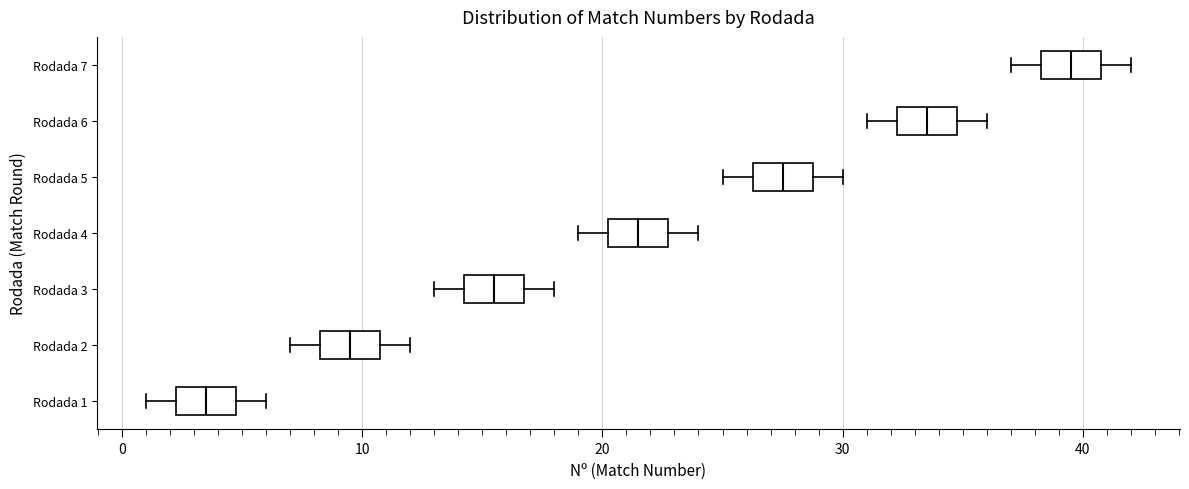

Where is the right edge of the box for Rodada 5 on the x-axis? The values are not printed on the chart, so give them approximately, as read against the axis.

29